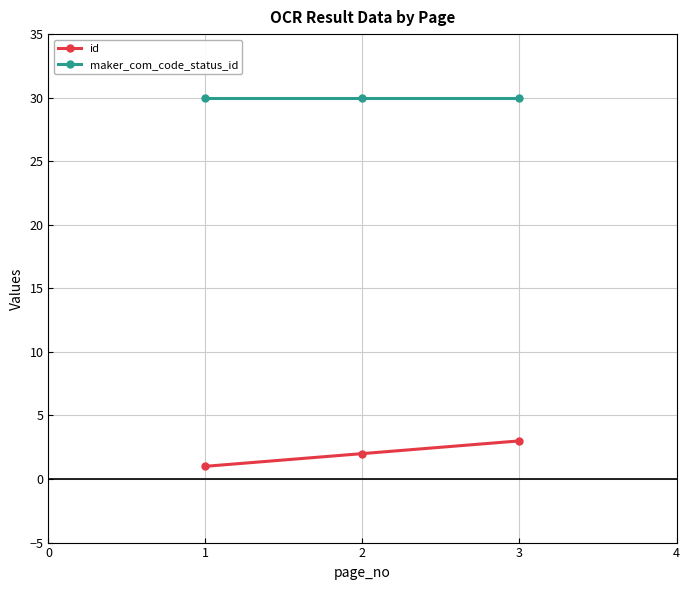

What is the average value of the maker_com_code_status_id series?

30